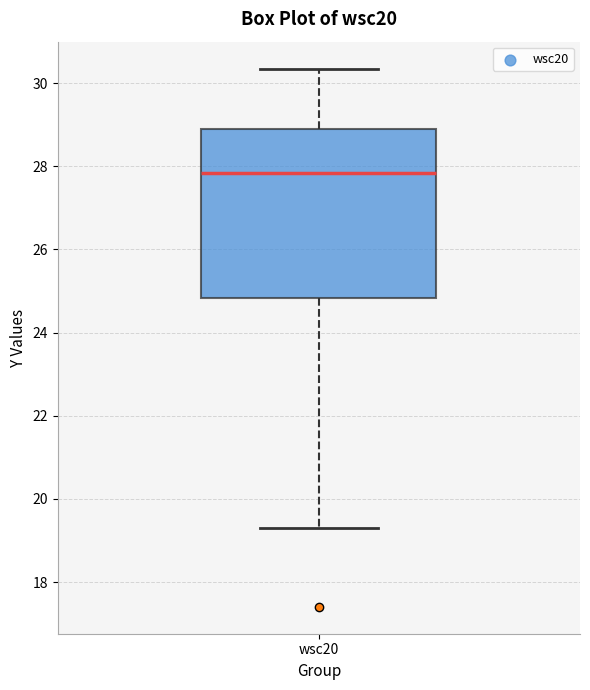

Read this box plot against the y-axis: the position of the median line, the range covered by the box, and the ends of both whiskers. The values are not printed on the chart, so give them approximately, as read against the axis.

median 27.8, box 24.8 to 28.8, whiskers 19.4 to 30.4